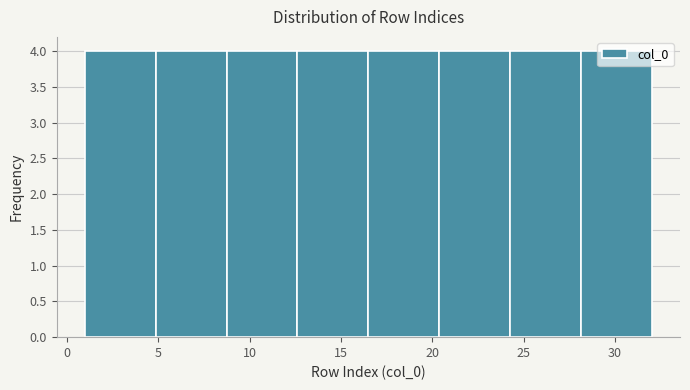

How tall is the bar that spans 9.0 to 12.5 on the x-axis? Neither the bar edges nor the heights are printed on the chart, so give them approximately, as read against the axes.

4